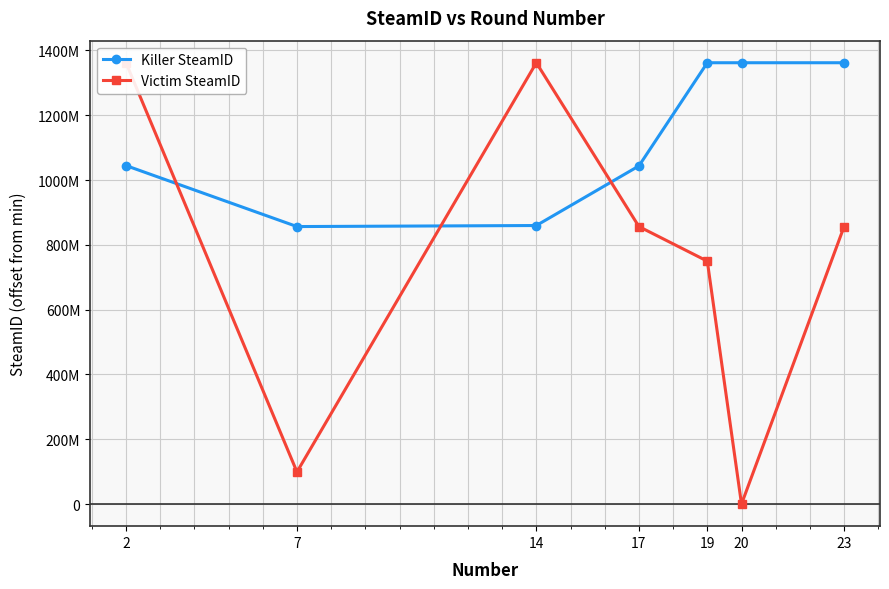

Which series ends up on top after the final intersection of Killer SteamID and Victim SteamID?

Killer SteamID